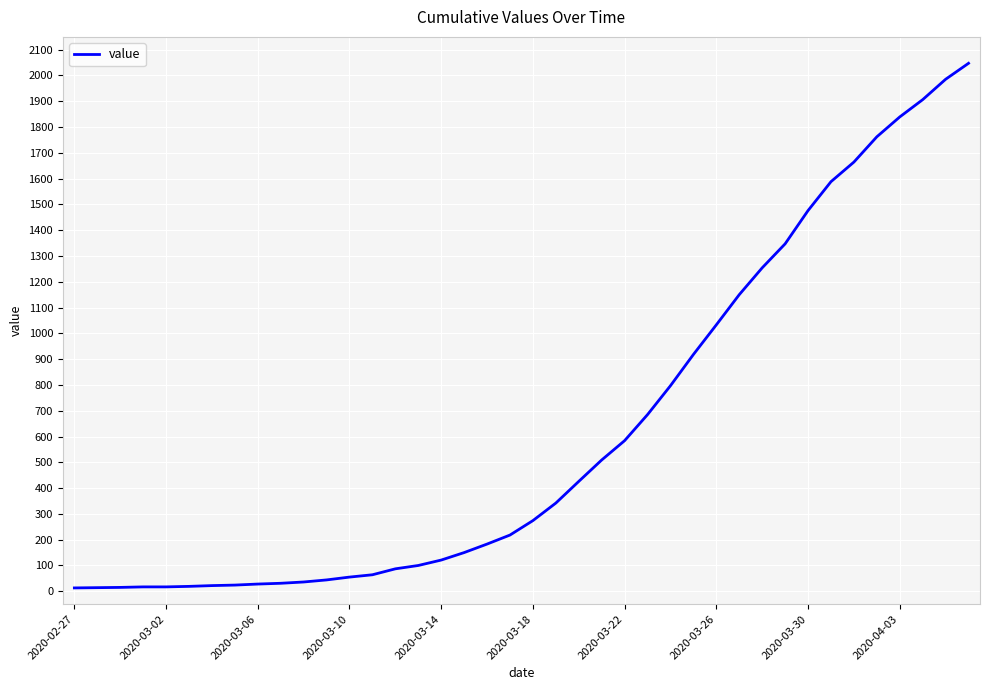

Does the chart have visible grid lines?

Yes